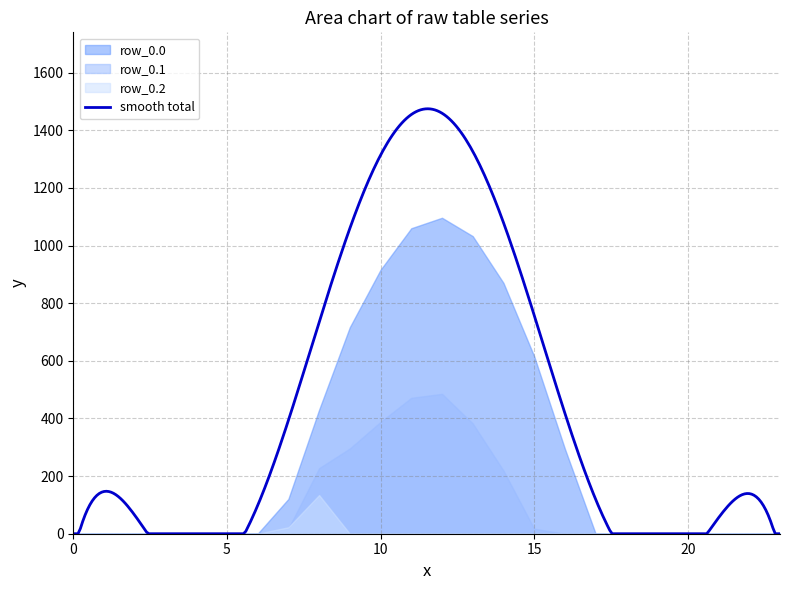

What is the total value across all series at 13?

1415.6